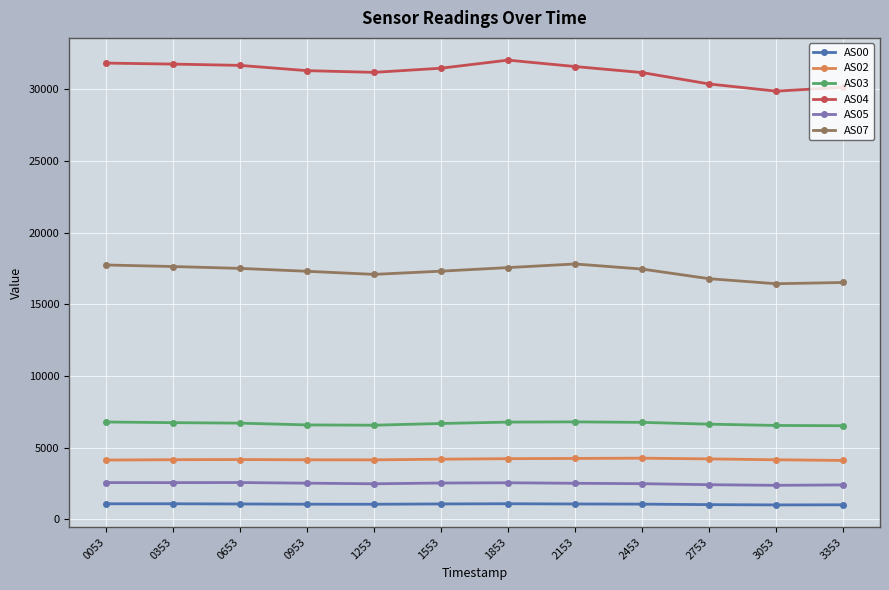

Which series changed the most between 0053 and 3053?

AS04